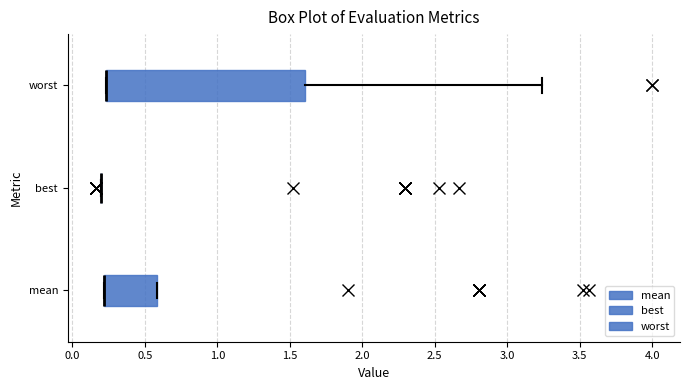

Which box is the widest, from its left edge to its right edge?

worst